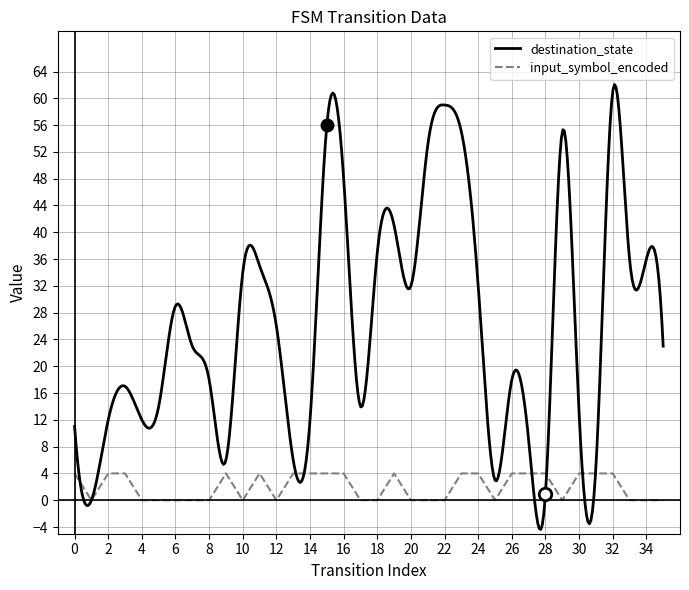

True or false: input_symbol_encoded has a value of 1 at 14.

False